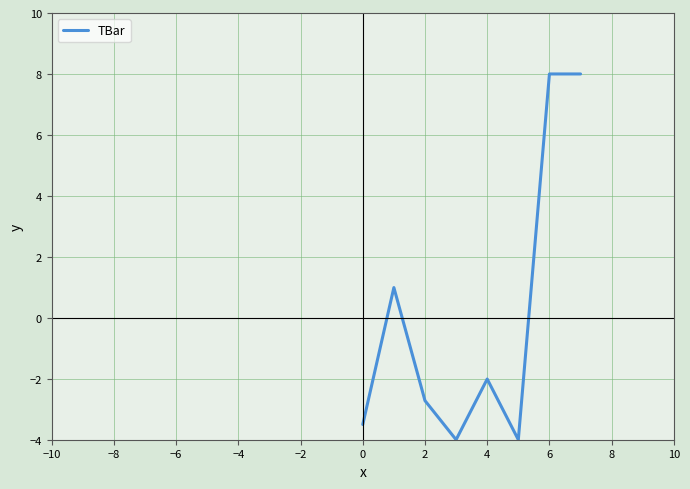

What is the sum of all values?

0.8